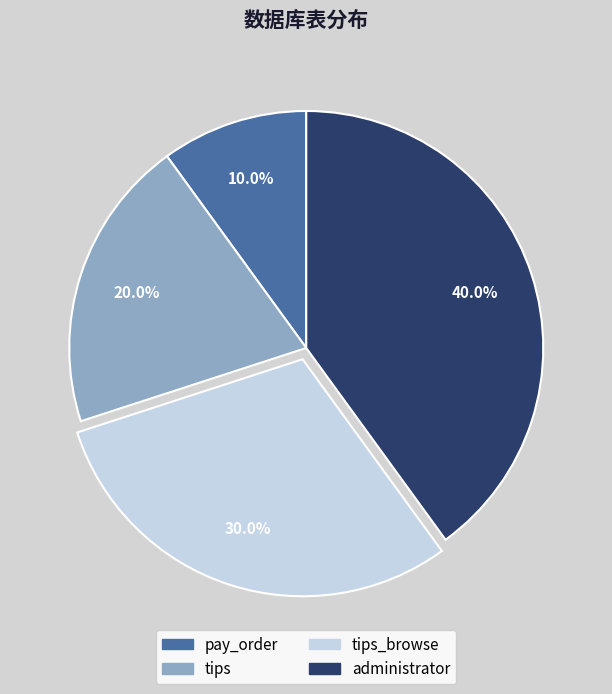

Is there any slice that represents more than half of the pie?

No